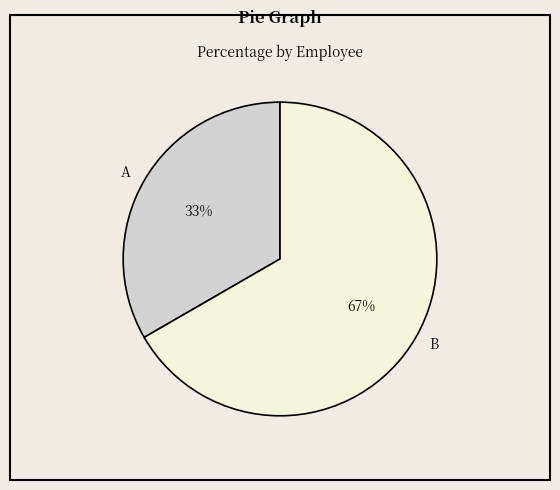

Is it true that B is 67% of the pie?

True